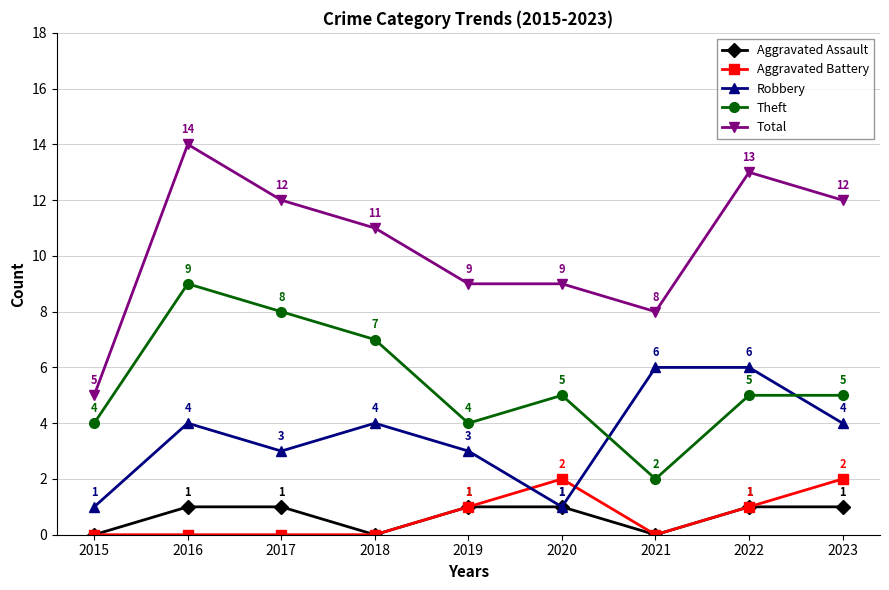

True or false: Total and Theft cross at least once.

False